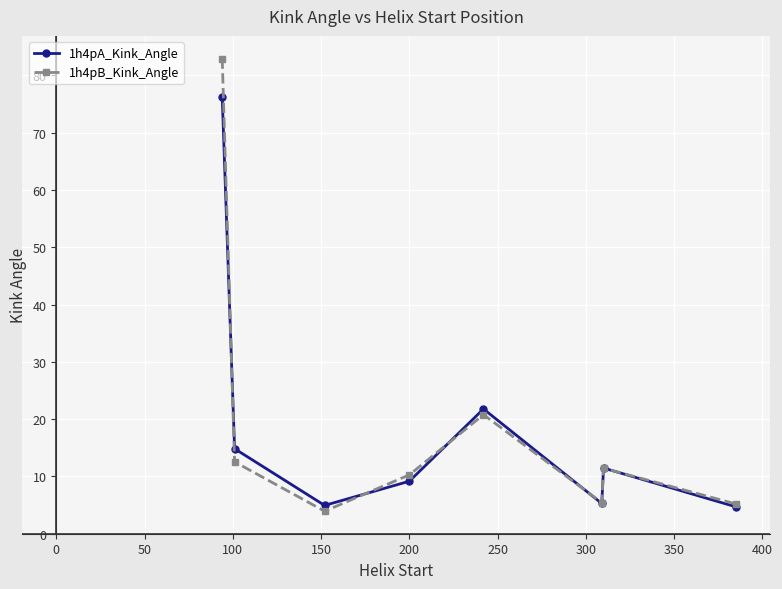

What is the difference between the second highest and second lowest values in the 1h4pB_Kink_Angle series?

15.6